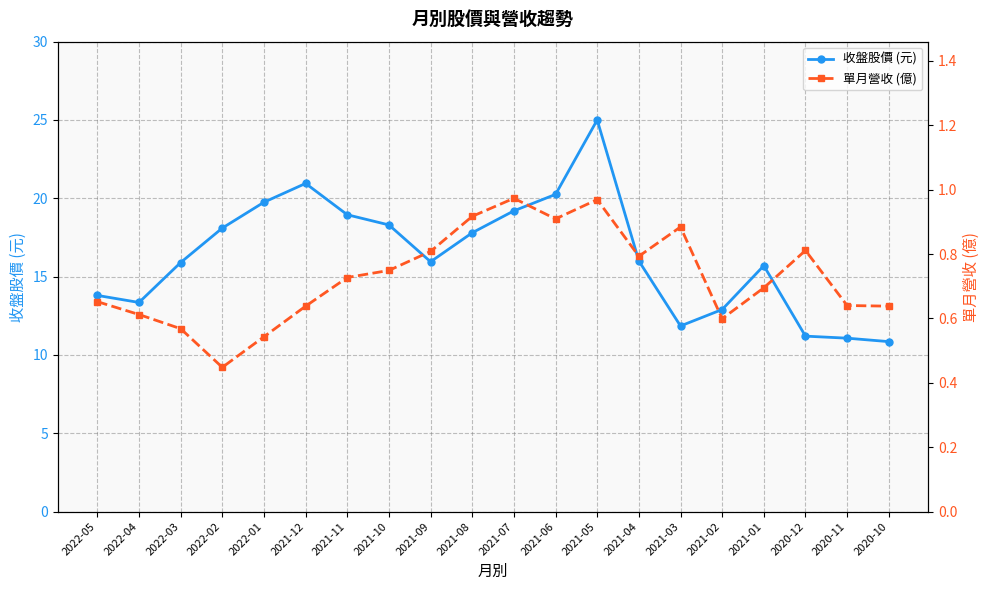

Reading right to left, extract all data points from this chart.

收盤股價 (元): 10.8	11.1	11.2	15.7	12.9	11.8	16.0	25.0	20.2	19.2	17.8	15.9	18.3	18.9	20.9	19.8	18.1	15.9	13.3	13.8
單月營收 (億): 0.6	0.6	0.8	0.7	0.6	0.9	0.8	1.0	0.9	1.0	0.9	0.8	0.7	0.7	0.6	0.5	0.4	0.6	0.6	0.7